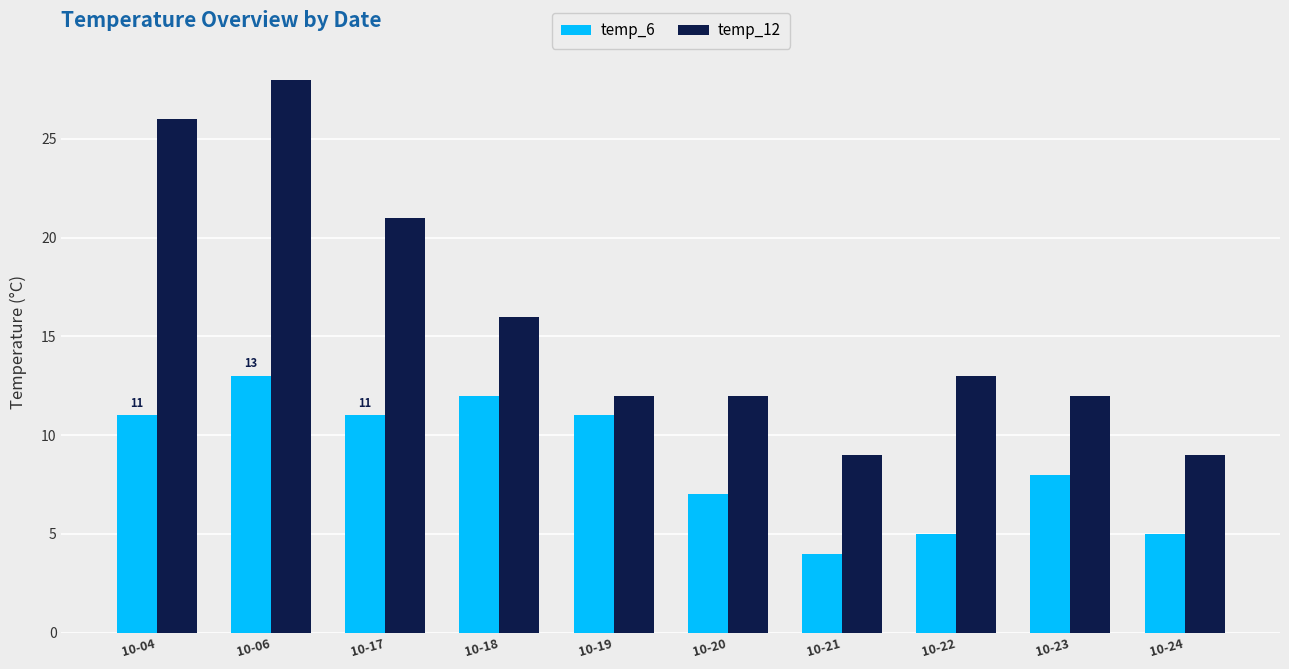

What is the sum of the temp_6 values at 10-06 and 10-20?

20